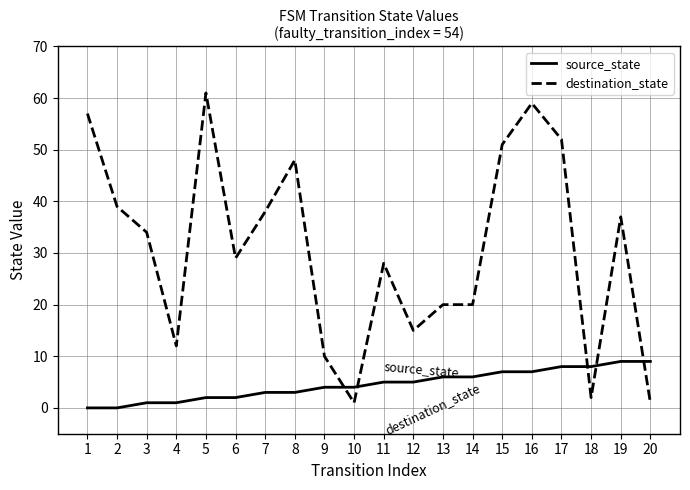

At which label does destination_state reach its peak?

5